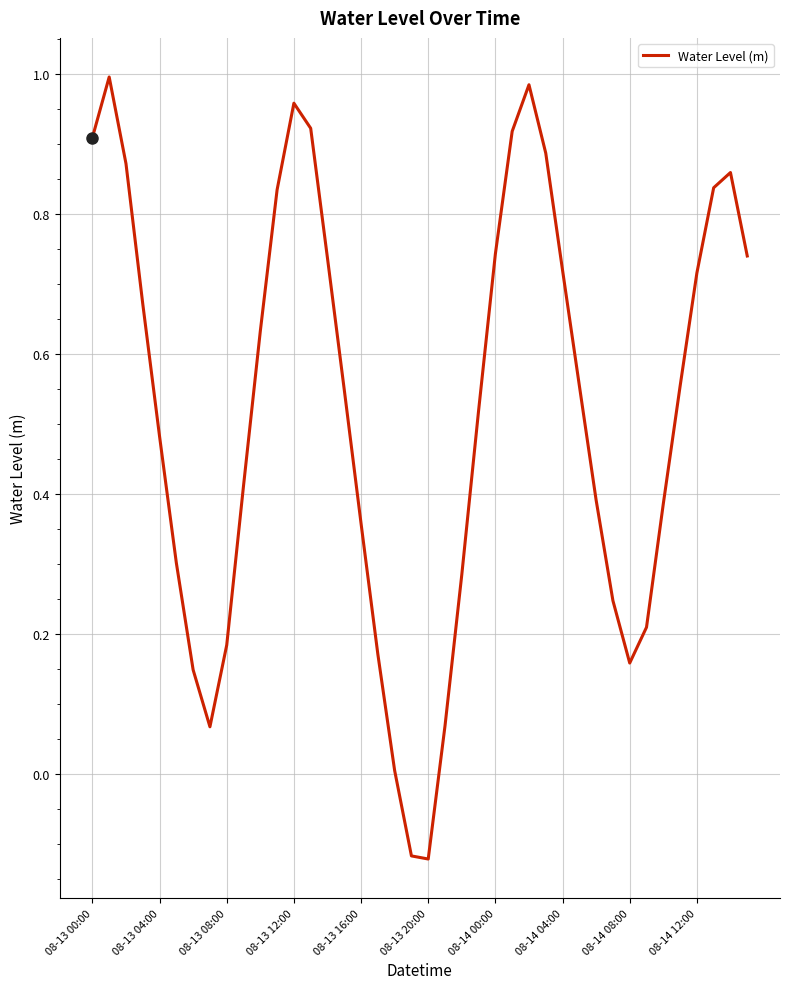

Does the chart display data point markers on the line(s)?

No